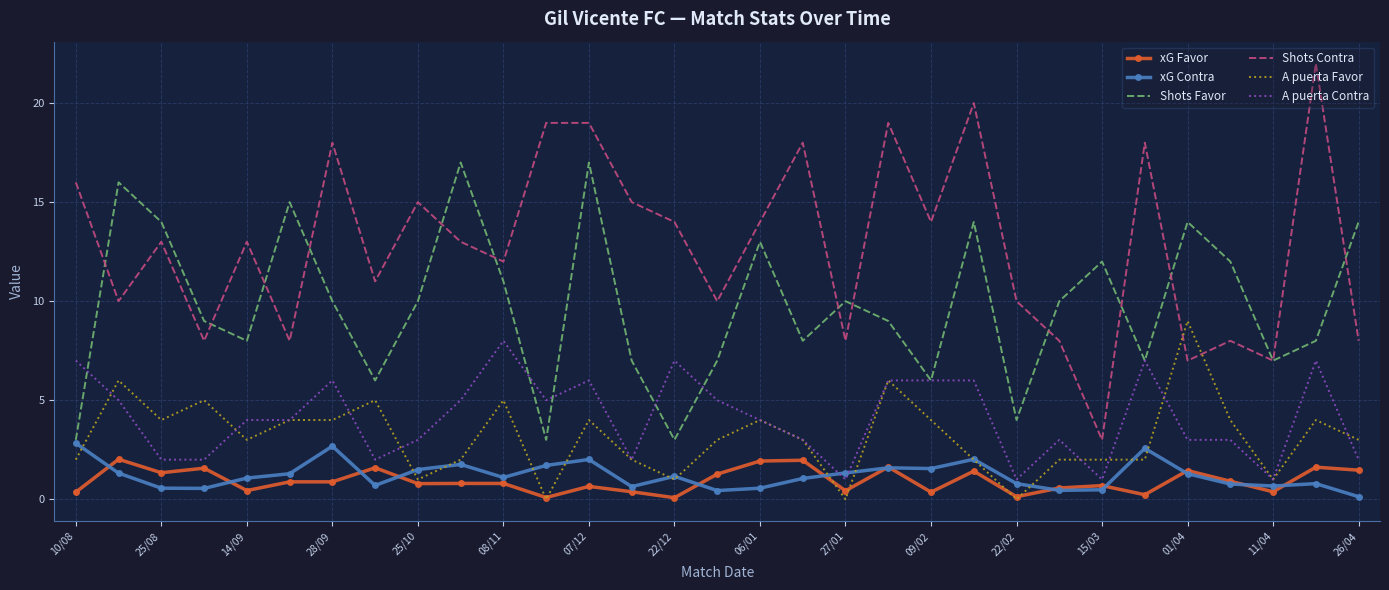

True or false: Shots Favor and A puerta Favor intersect in this chart.

False